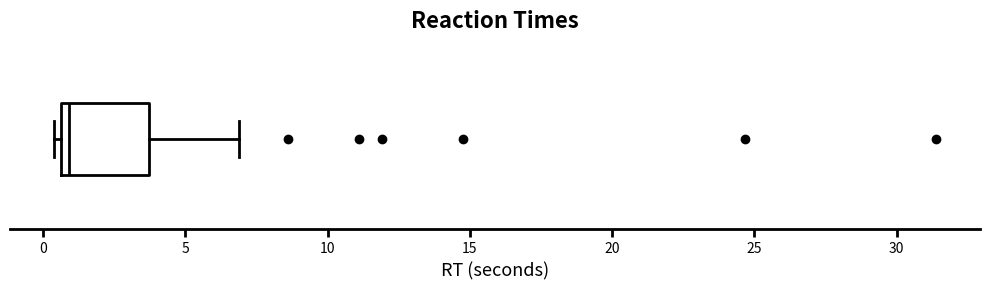

Transcribe this box plot: give where the median line is, the range the box spans, and where the two whiskers end, as read against the x-axis. The values are not printed on the chart, so give them approximately, as read against the axis.

median 1.0, box 0.5 to 3.5, whiskers 0.5 (just left of the box's left edge) to 7.0